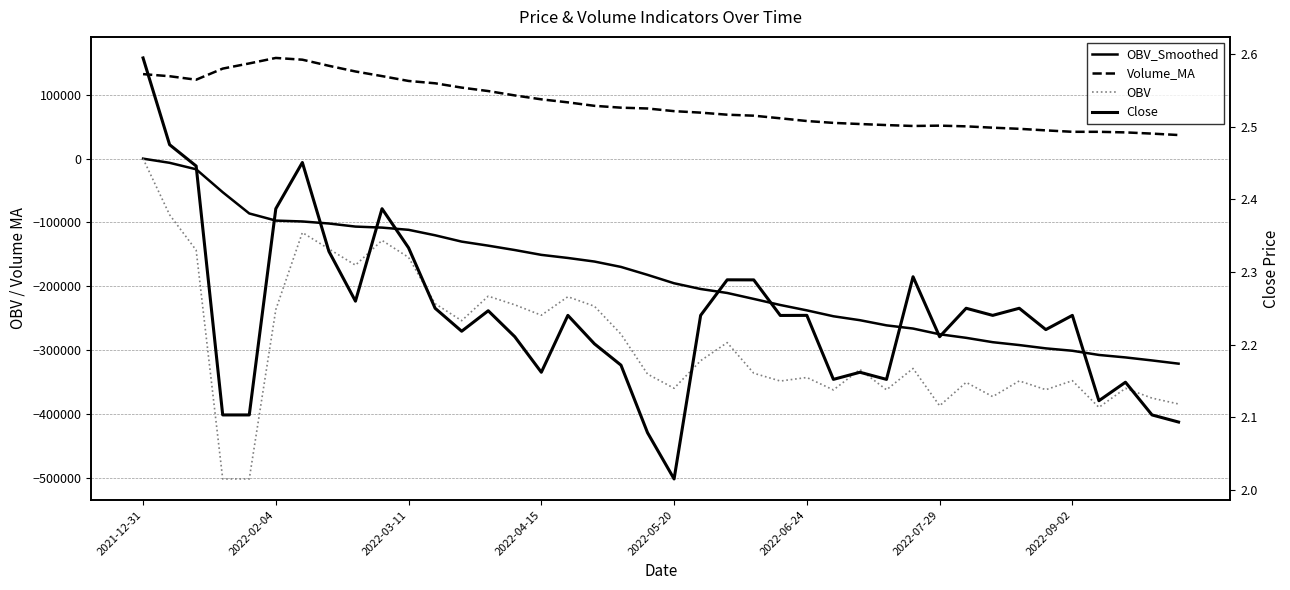

True or false: Volume_MA and Close intersect in this chart.

False